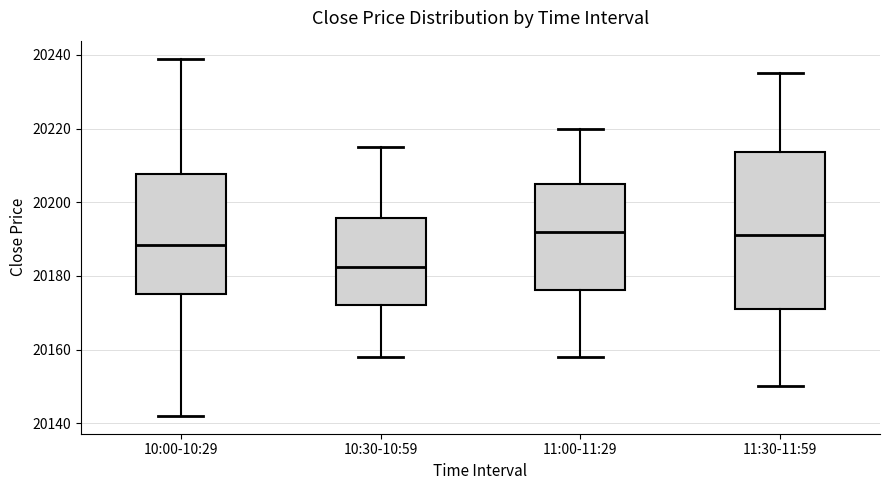

Comparing the boxes themselves (not the whiskers), which one is the tallest?

11:30-11:59